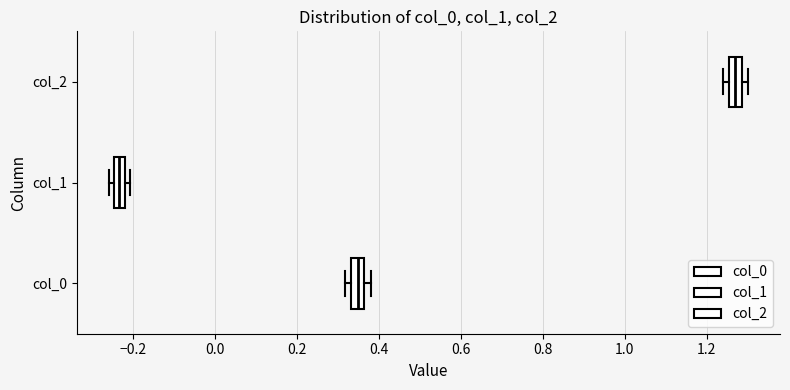

Where is the left edge of the box for col_1 on the x-axis? The values are not printed on the chart, so give them approximately, as read against the axis.

-0.24